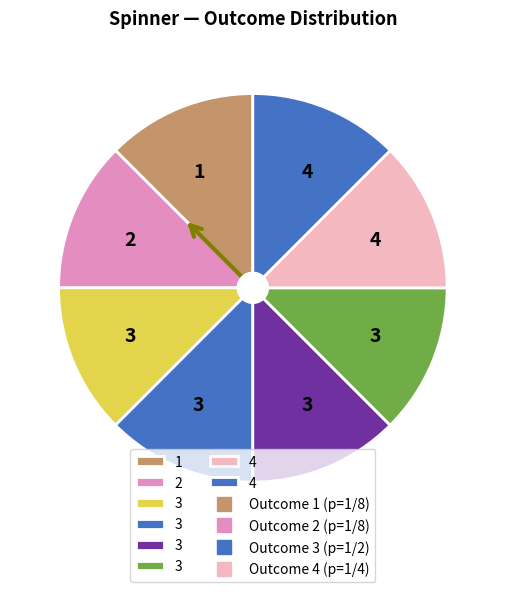

Count the number of slices in the pie.

8